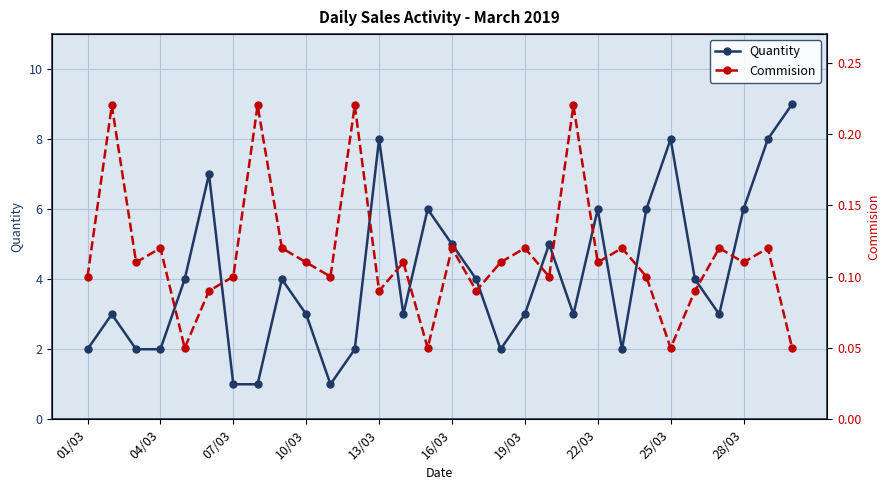

True or false: Quantity and Commision intersect in this chart.

False